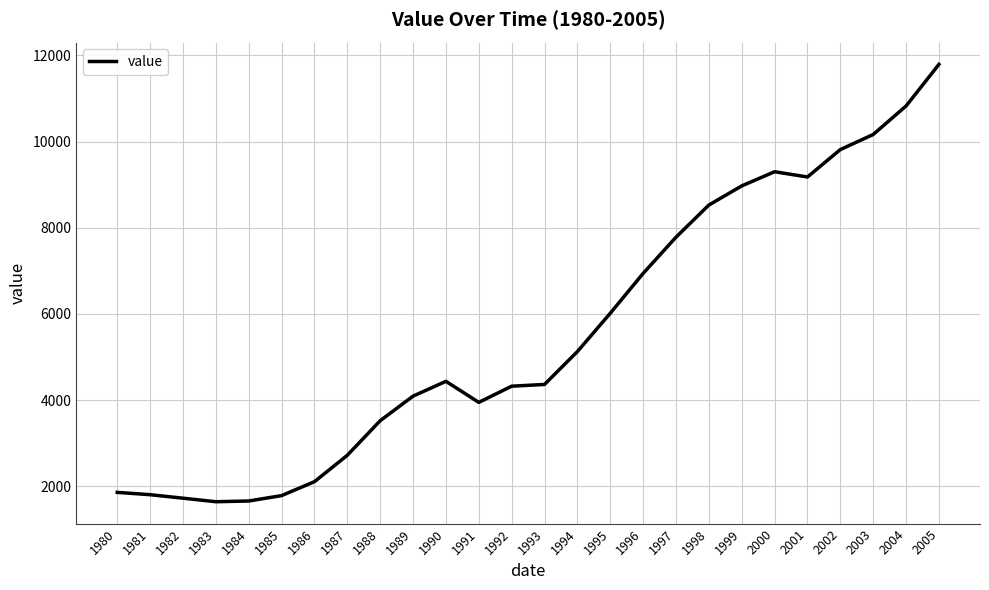

What is the greatest value displayed?

11791